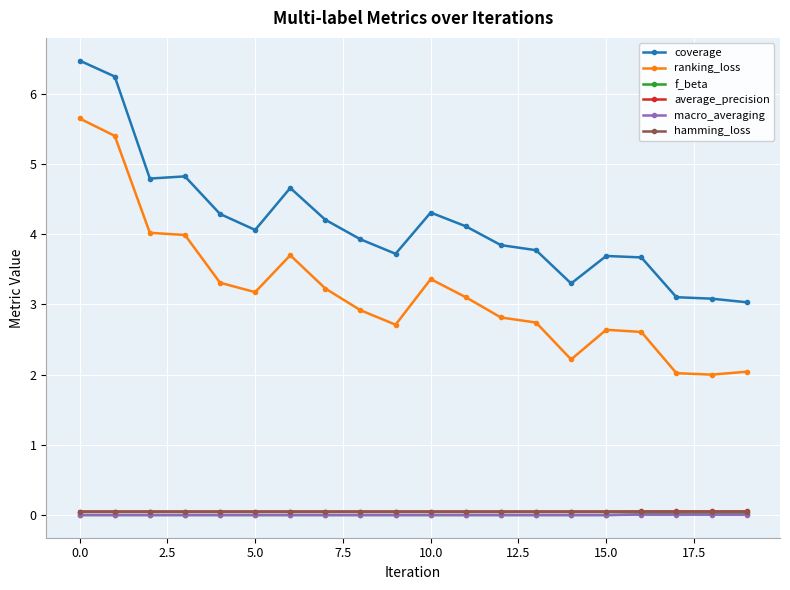

Which series has the widest spread of values?

ranking_loss